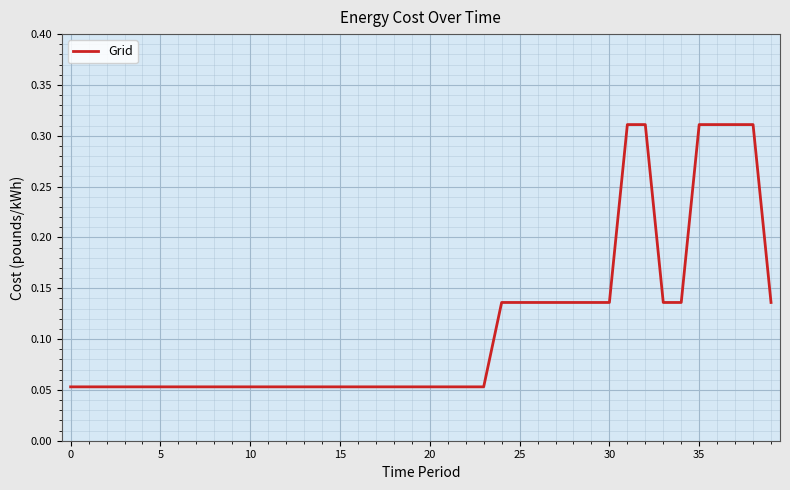

How many distinct data groups are displayed?

1